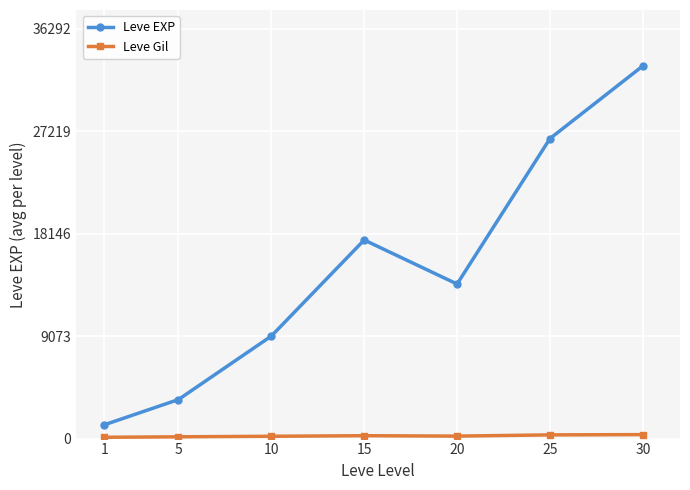

Is it true that Leve EXP equals 17580.0 at 15?

True